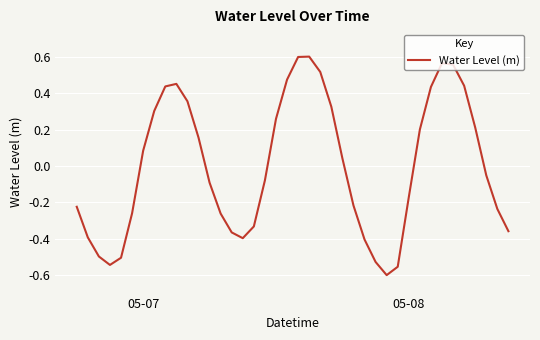

What is the difference between the maximum and minimum values?

1.2